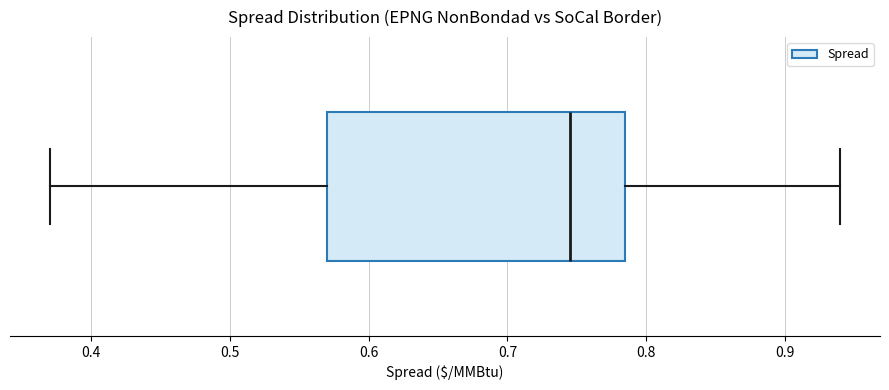

Where does the left whisker of the box end on the x-axis? The values are not printed on the chart, so give them approximately, as read against the axis.

0.37